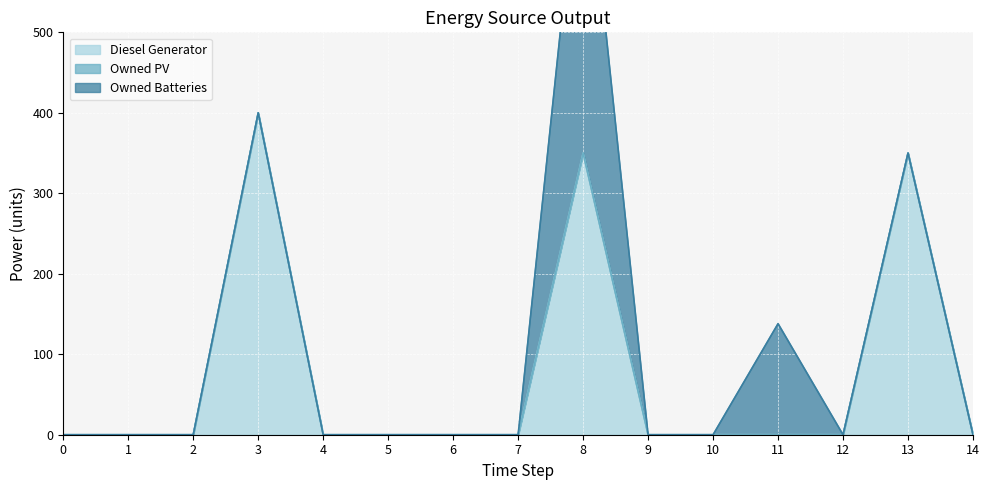

At 7, list the series in order from smallest to largest.

Diesel Generator, Owned PV, Owned Batteries